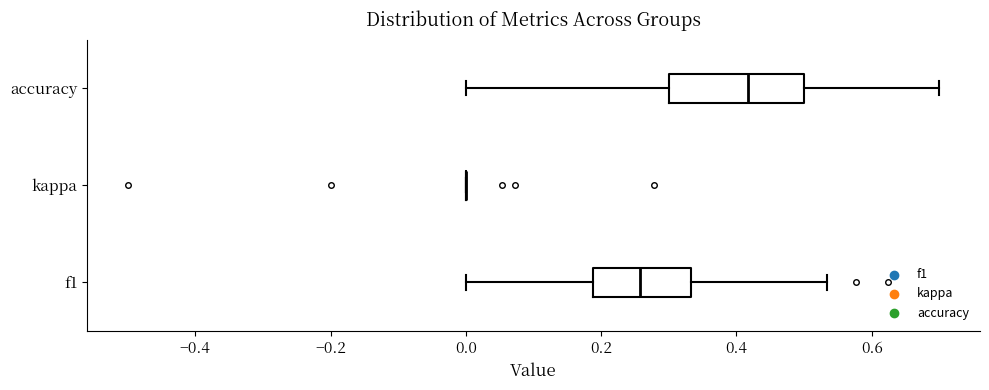

Which box is the widest, from its left edge to its right edge?

accuracy